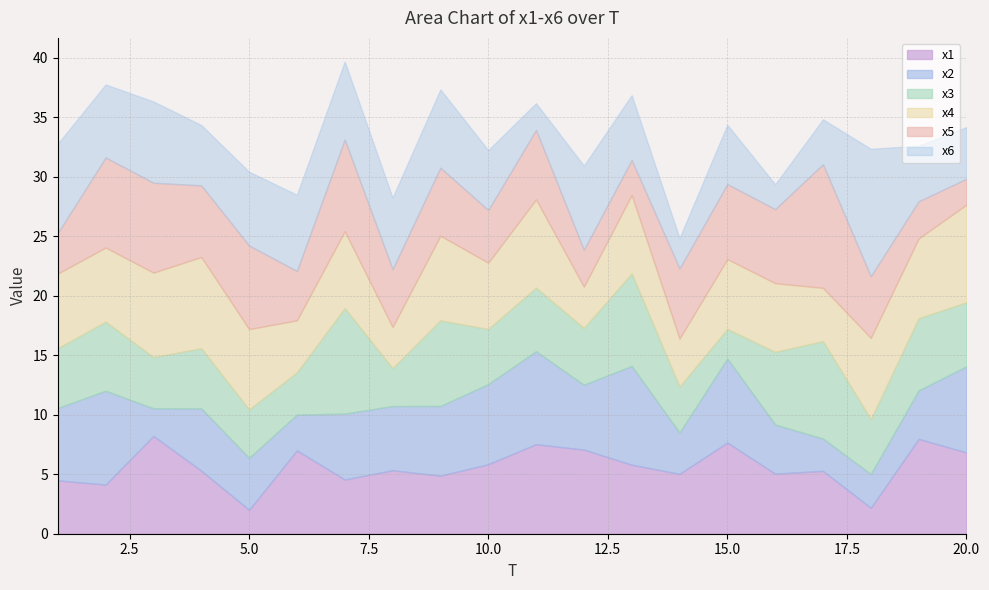

How many lines are shown in the chart?

6